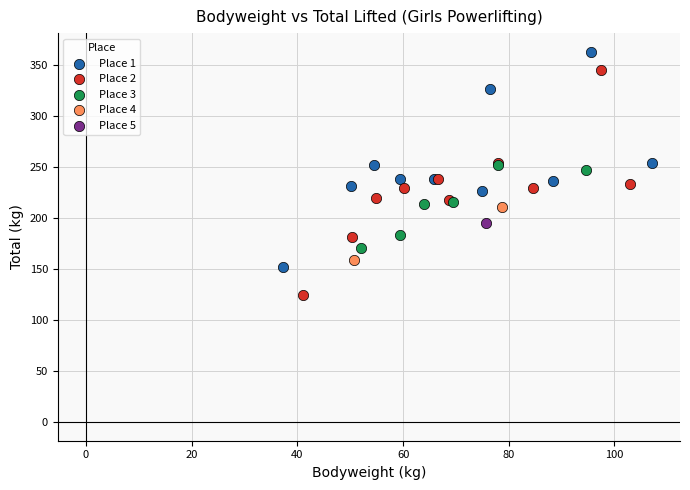

Which series contains the highest Y value?

Place 1